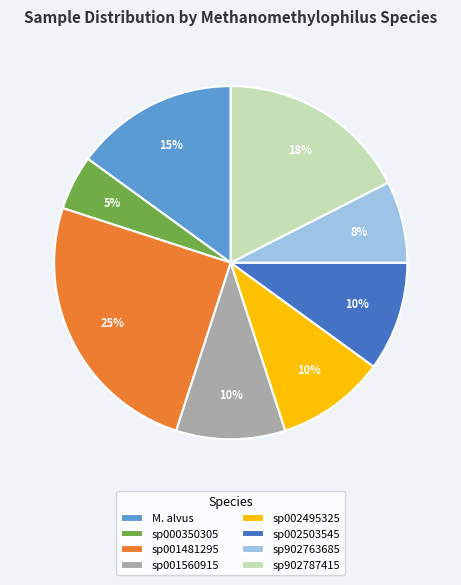

Approximately how many times larger is the value at M. alvus compared to sp002503545?

1.5